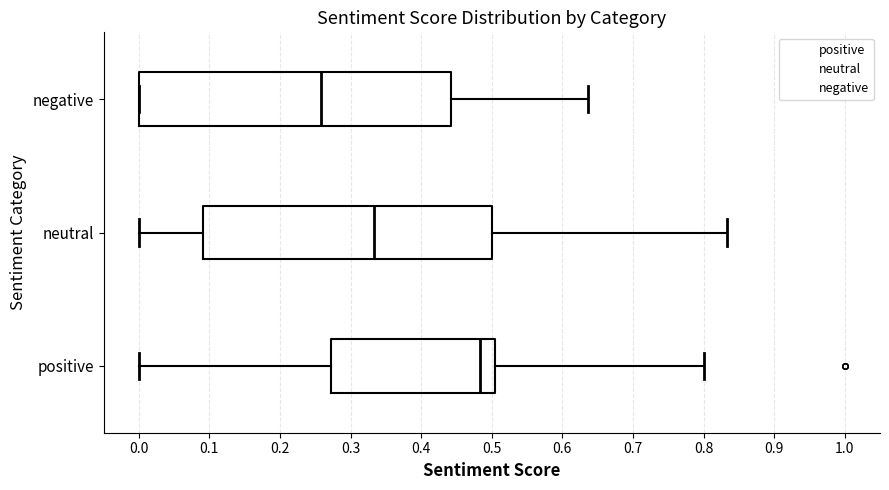

Reading bottom to top, transcribe this box plot: for each box, give where its median line is, the range the box spans, and where its two whiskers end, as read against the x-axis. The values are not printed on the chart, so give them approximately, as read against the axis.

positive: median 0.48, box 0.27 to 0.50, whiskers 0.00 to 0.80
neutral: median 0.33, box 0.09 to 0.50, whiskers 0.00 to 0.83
negative: median 0.26, box 0.00 to 0.44, whiskers 0.00 to 0.64